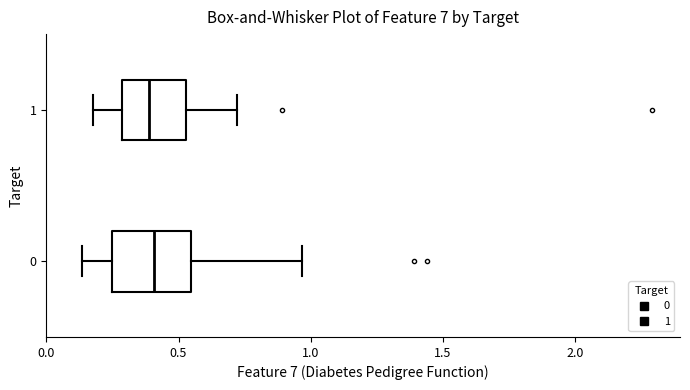

Which box is the widest, from its left edge to its right edge?

0